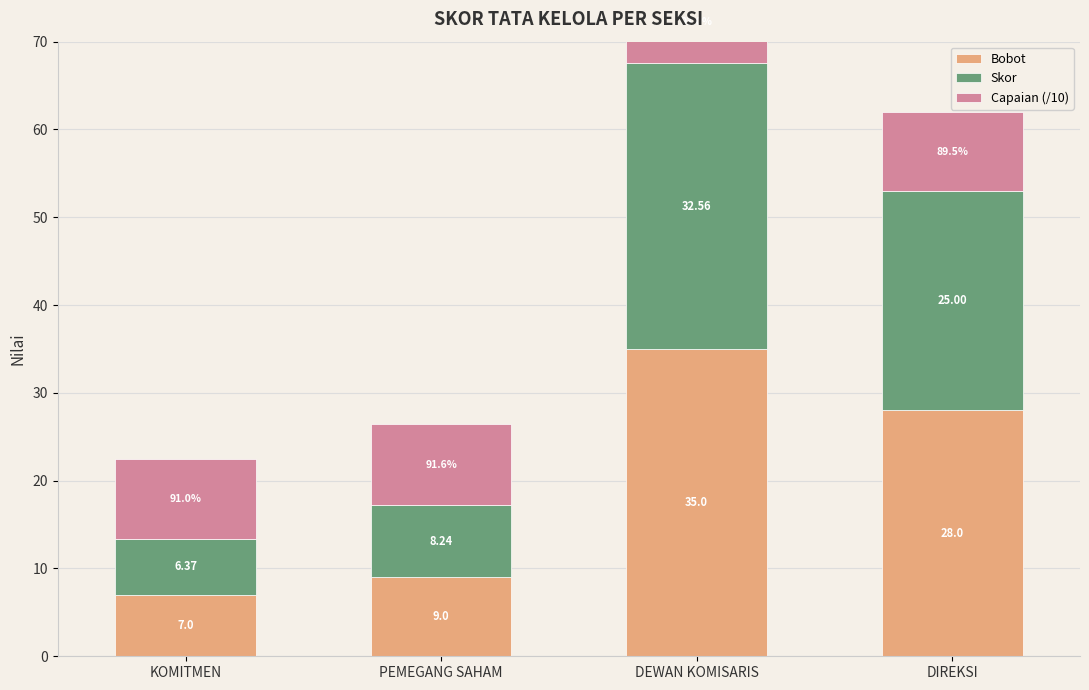

At which category is the sum across all series the highest?

DEWAN KOMISARIS